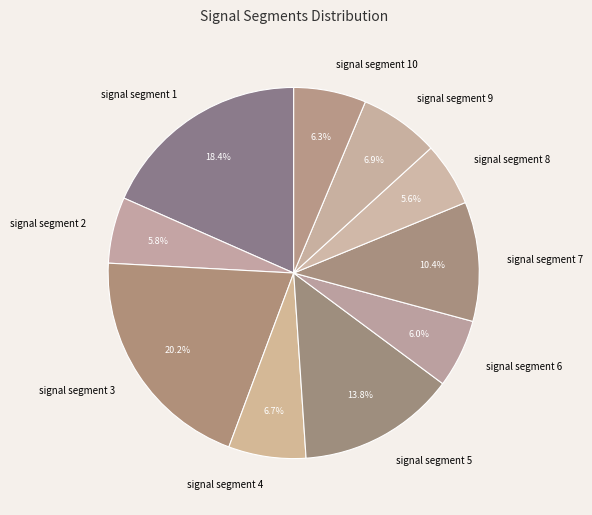

Do signal segment 5 and signal segment 6 together represent more than half of the pie?

No